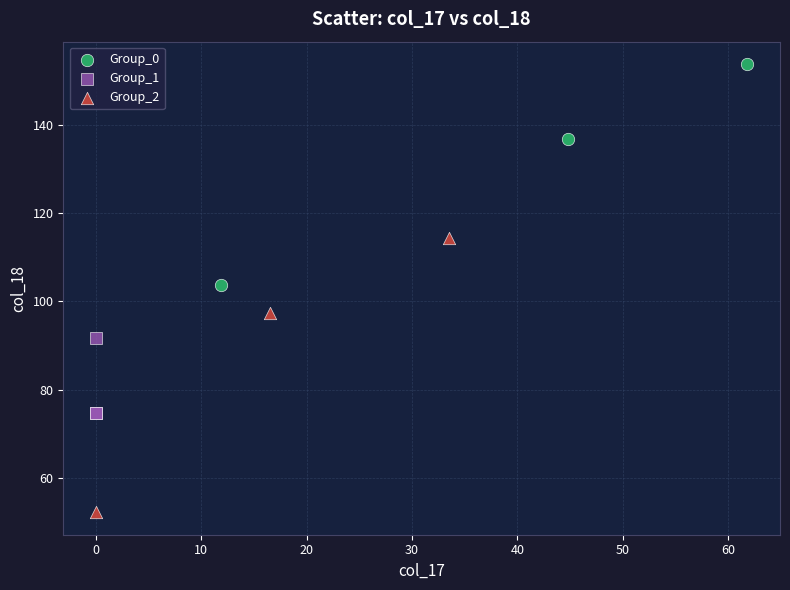

What are all the series names shown in the legend?

Group_0, Group_1, Group_2